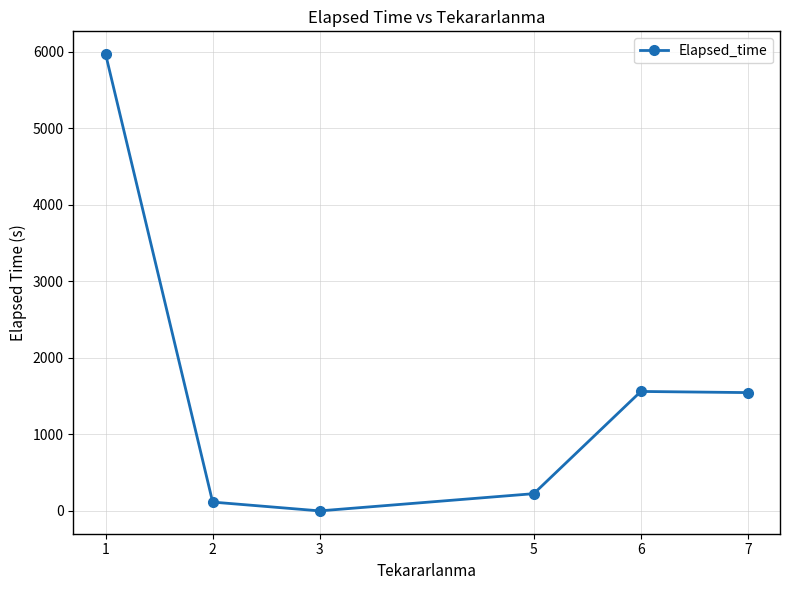

What is the approximate value at 5?

225.0